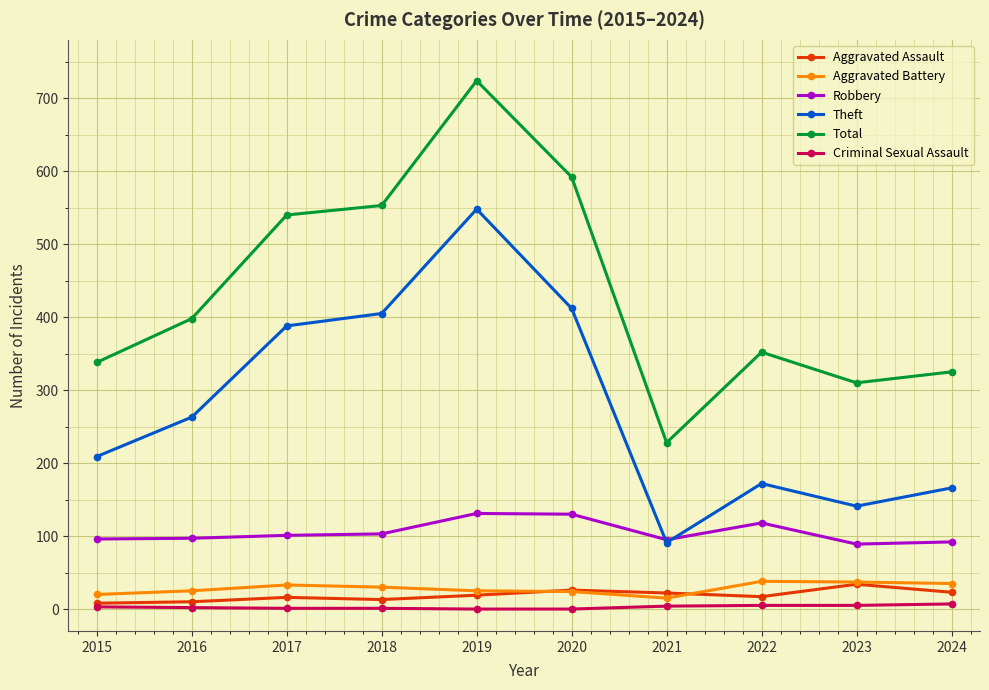

Is the value of Aggravated Assault at 2016 greater than the value of Aggravated Battery at 2019?

No